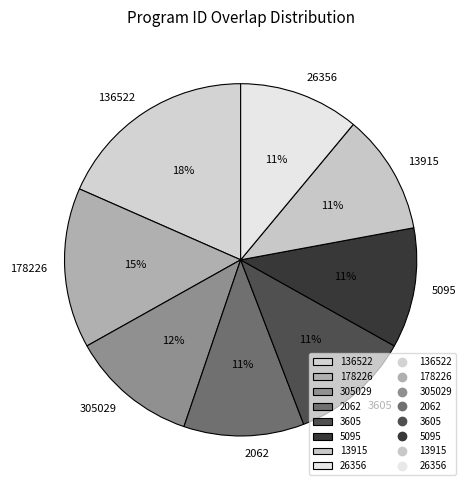

The 3605 slice represents 21% of the pie. True or false?

False